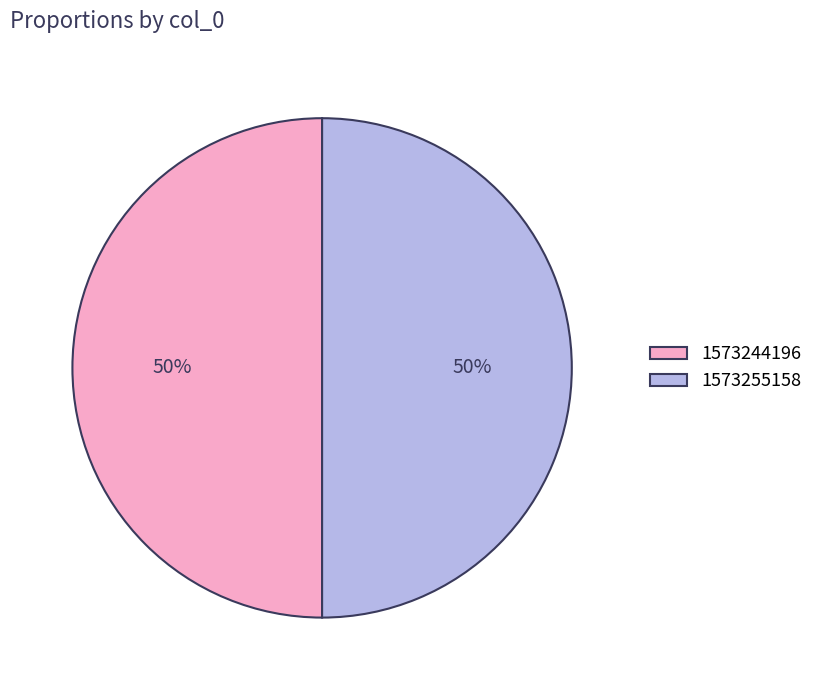

To the nearest percent, what portion does 1573244196 represent?

50%